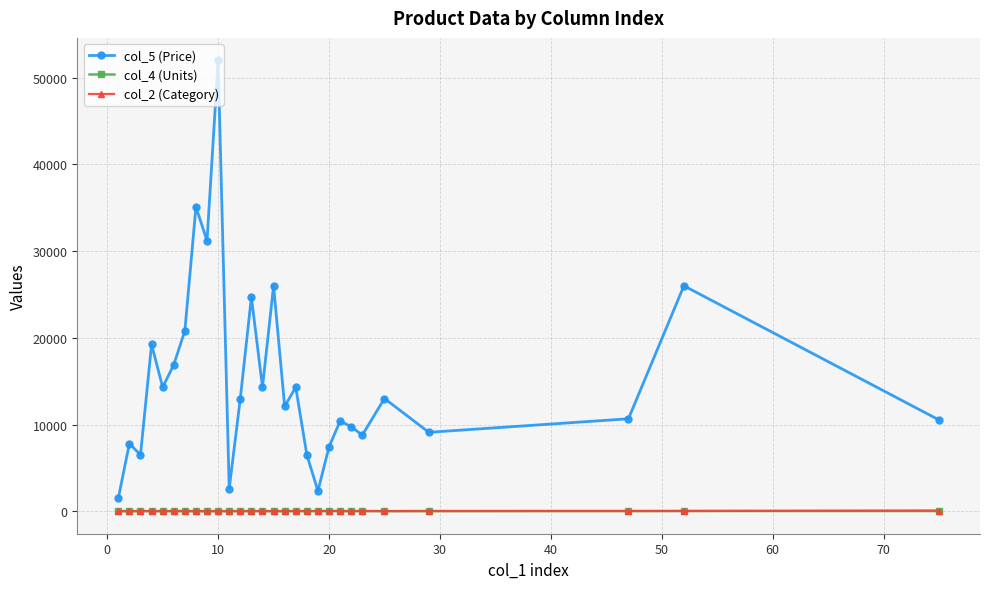

What is the sum of all col_5 (Price) values?

426785